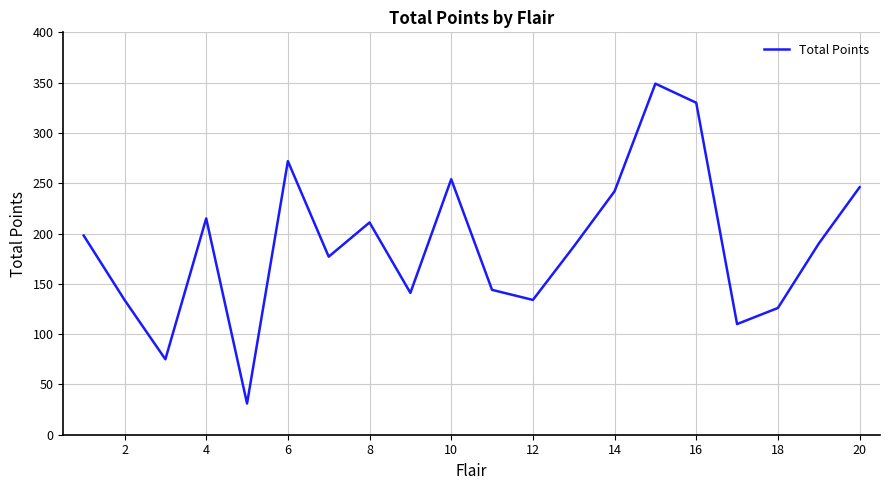

What is the difference between the maximum and minimum values?

318